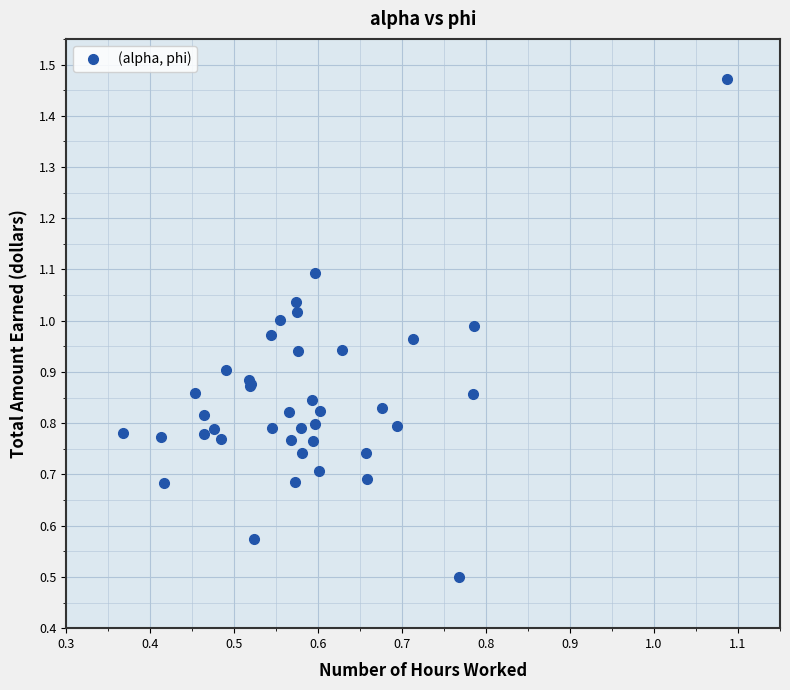

What Y value in the scatter plot is closest to 0?

0.5